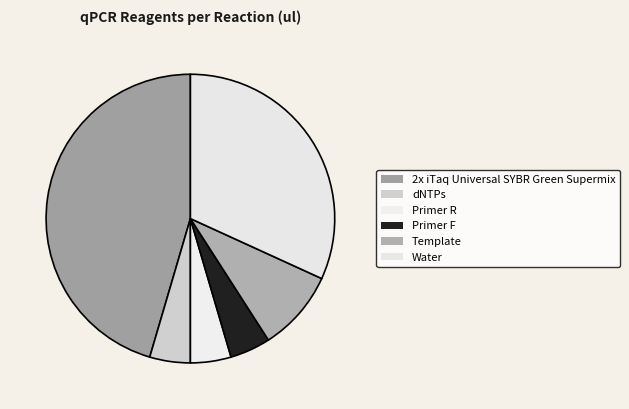

To the nearest percent, what is the difference between the Template and Primer F slice percentages?

5%